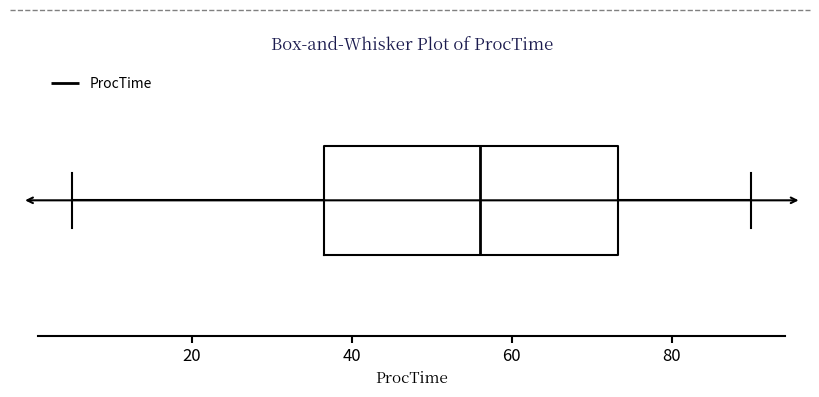

Read this box plot against the x-axis: the position of the median line, the range covered by the box, and the ends of both whiskers. The values are not printed on the chart, so give them approximately, as read against the axis.

median 56, box 36 to 74, whiskers 6 to 90